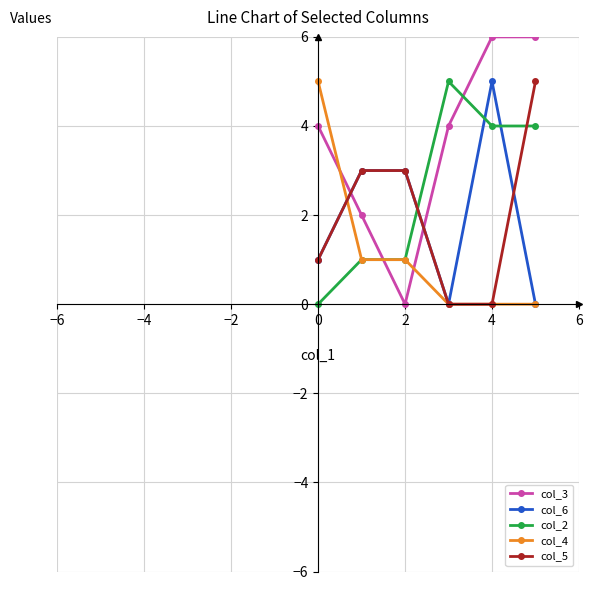

True or false: col_5 has more than 2 interior local peaks.

False